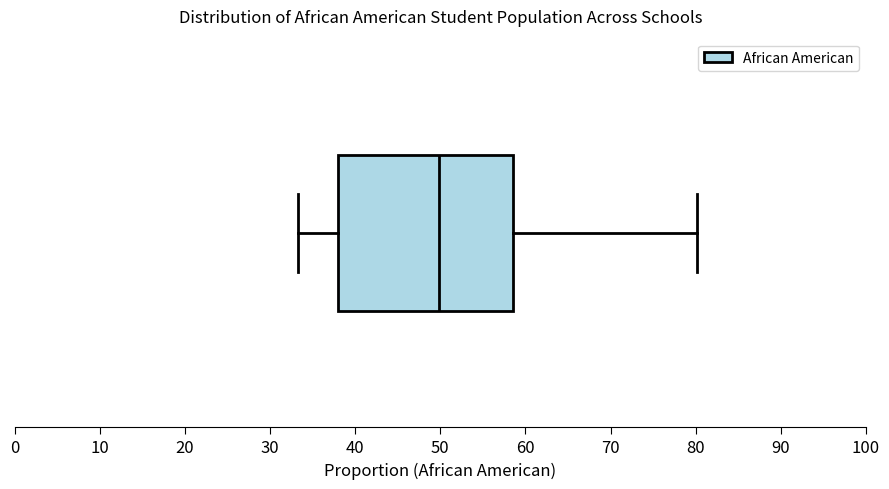

Read this box plot against the x-axis: the position of the median line, the range covered by the box, and the ends of both whiskers. The values are not printed on the chart, so give them approximately, as read against the axis.

median 50, box 38 to 59, whiskers 33 to 80